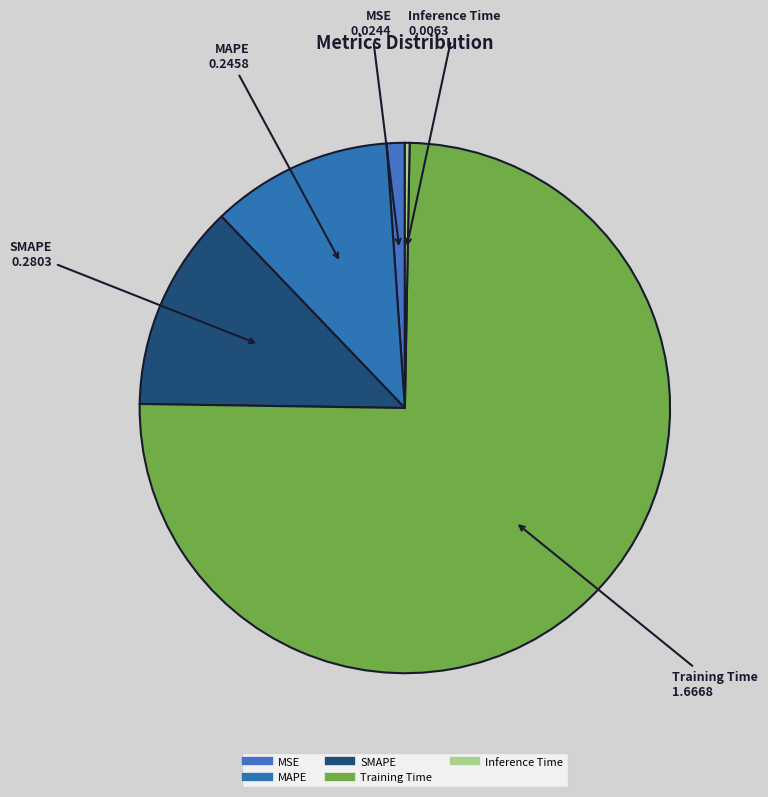

Between MAPE and SMAPE, which is larger?

SMAPE